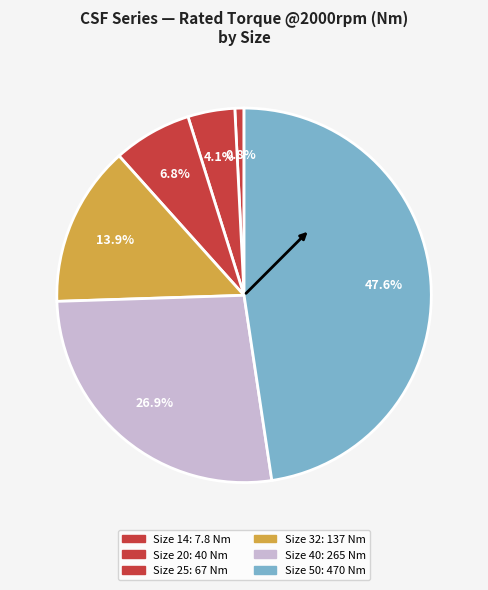

To the nearest percent, what is the average slice percentage?

17%